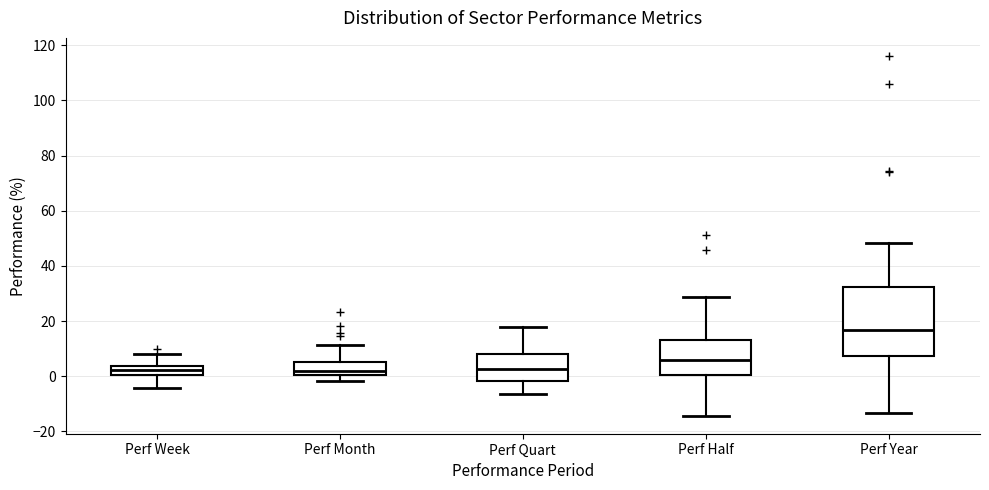

Reading left to right, transcribe this box plot: for each box, give where its median line is, the range the box spans, and where its two whiskers end, as read against the y-axis. The values are not printed on the chart, so give them approximately, as read against the axis.

Perf Week: median 2, box 0 to 4, whiskers -4 to 8
Perf Month: median 2, box 0 to 6, whiskers -2 to 12
Perf Quart: median 2, box -2 to 8, whiskers -6 to 18
Perf Half: median 6, box 0 to 14, whiskers -14 to 28
Perf Year: median 16, box 8 to 32, whiskers -14 to 48